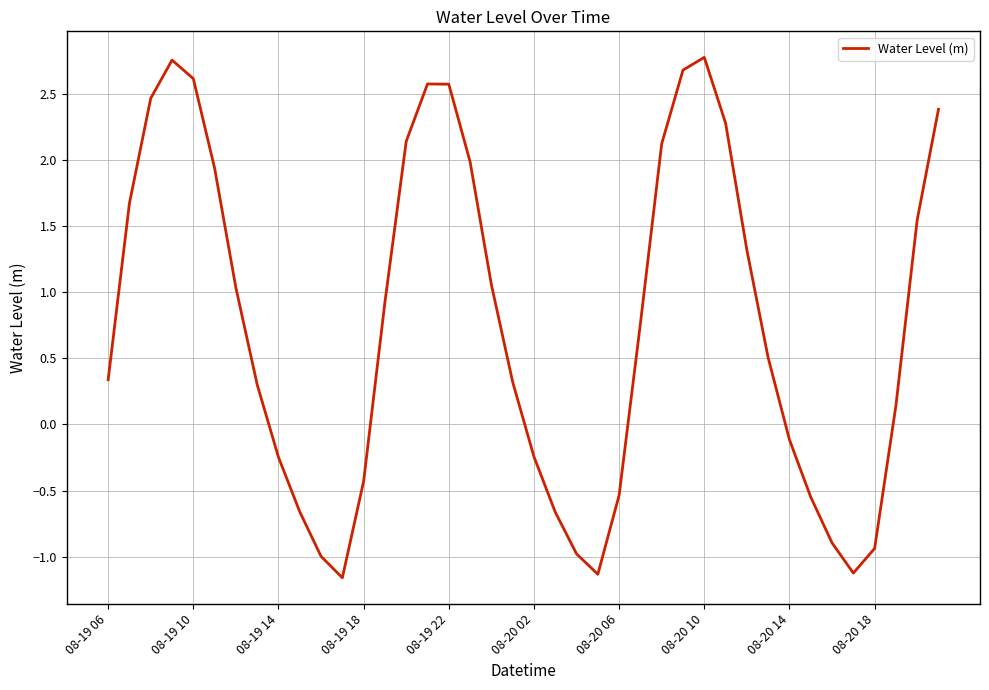

What is the minimum value shown in the chart?

-1.2